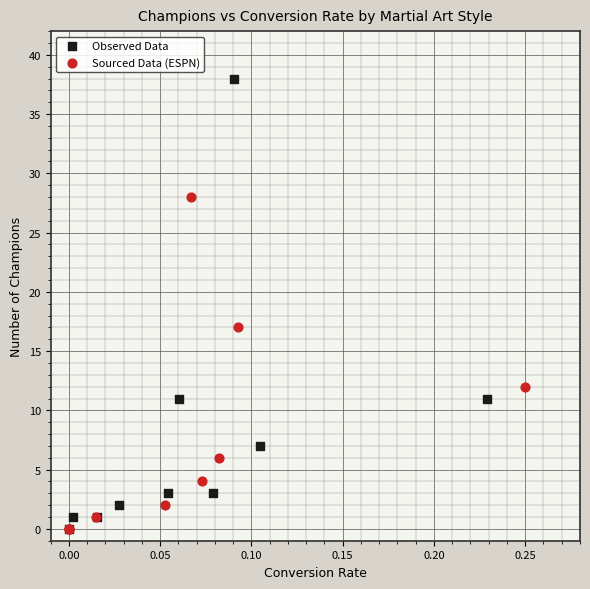

Which series has the widest spread of Y values?

Observed Data